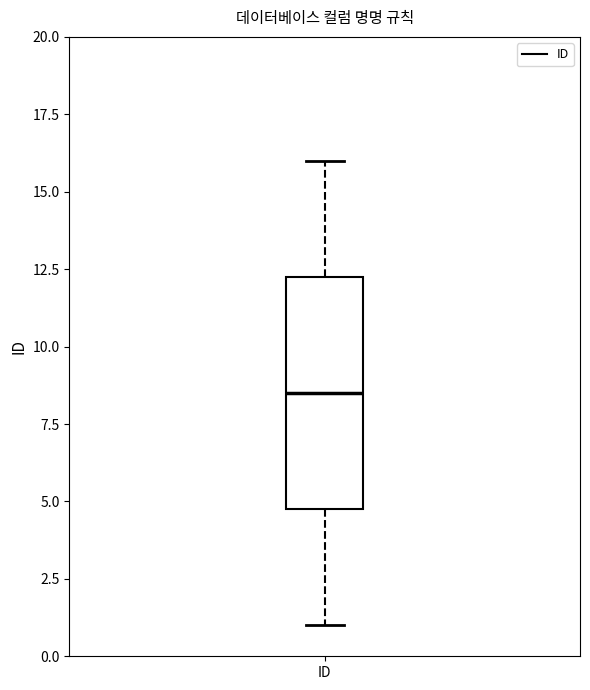

Read this box plot against the y-axis: the position of the median line, the range covered by the box, and the ends of both whiskers. The values are not printed on the chart, so give them approximately, as read against the axis.

median 8.5, box 5.0 to 12.5, whiskers 1.0 to 16.0